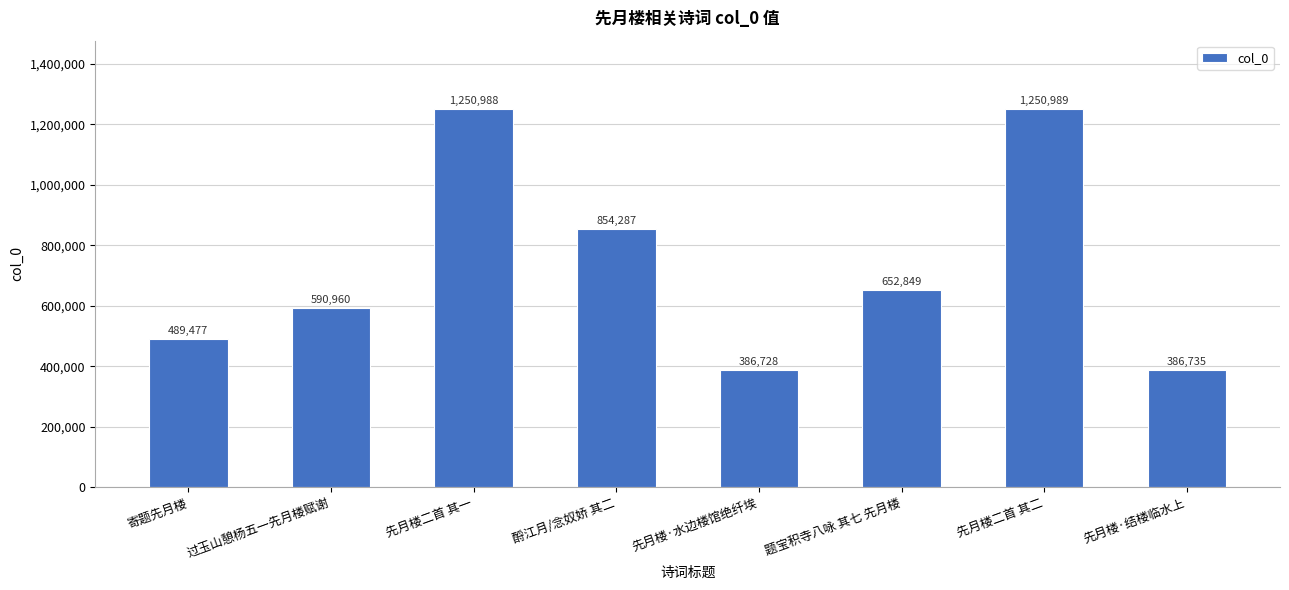

What is the sum of all values?

5863013